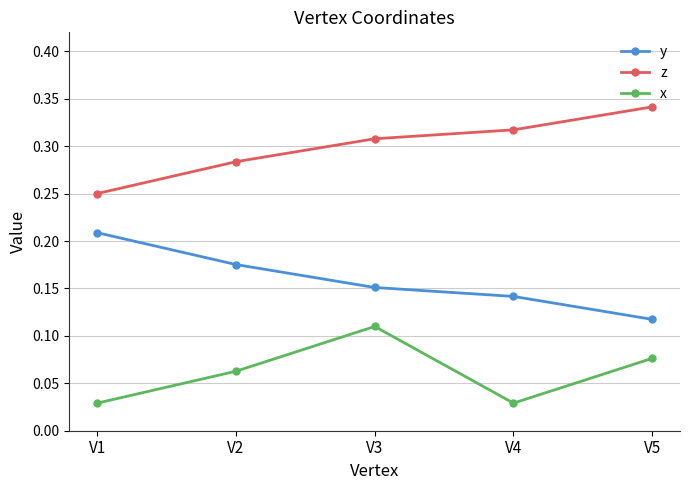

Which series has the largest total across all categories?

z